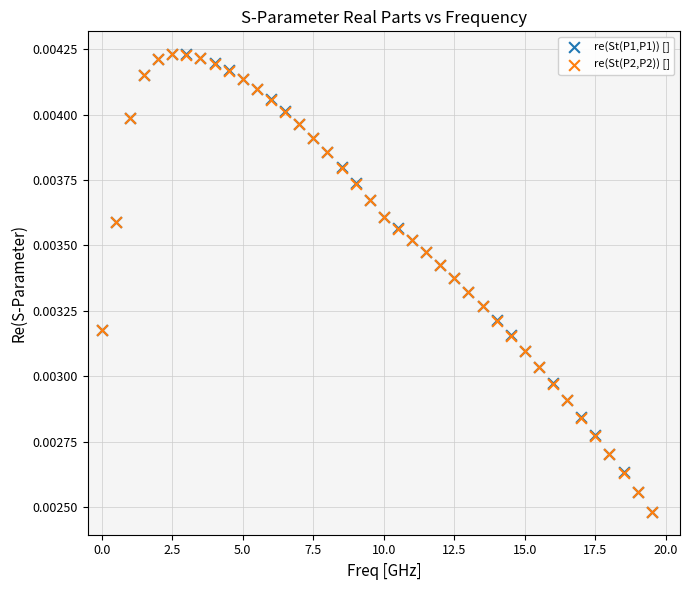

What are all the series names shown in the legend?

re(St(P1,P1)) [], re(St(P2,P2)) []